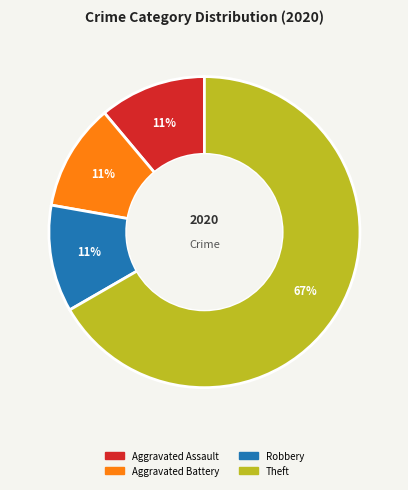

Is there a majority slice in this chart?

Yes